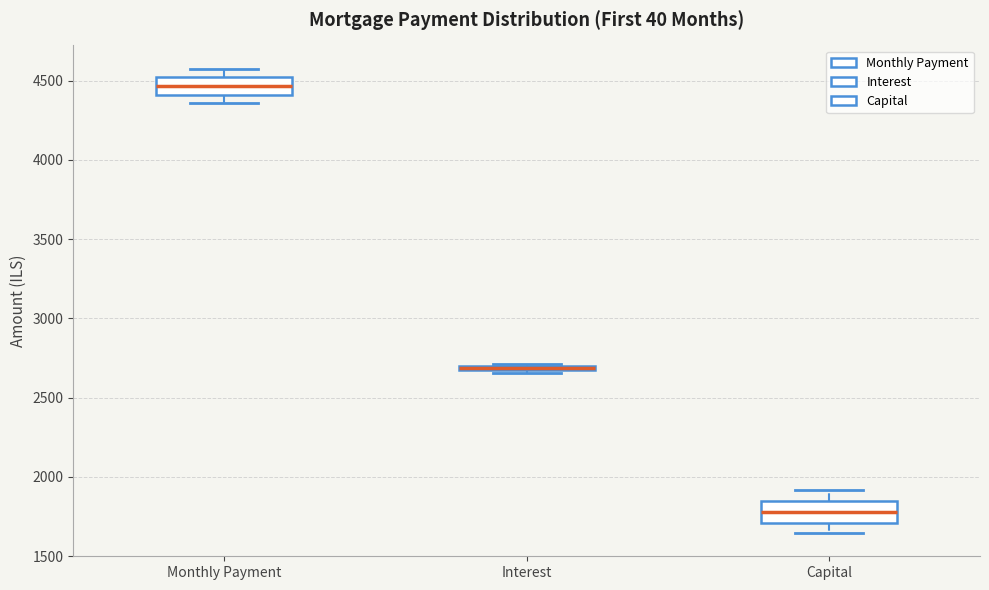

Where does the median line of the box for Monthly Payment sit on the y-axis? The values are not printed on the chart, so give them approximately, as read against the axis.

4450